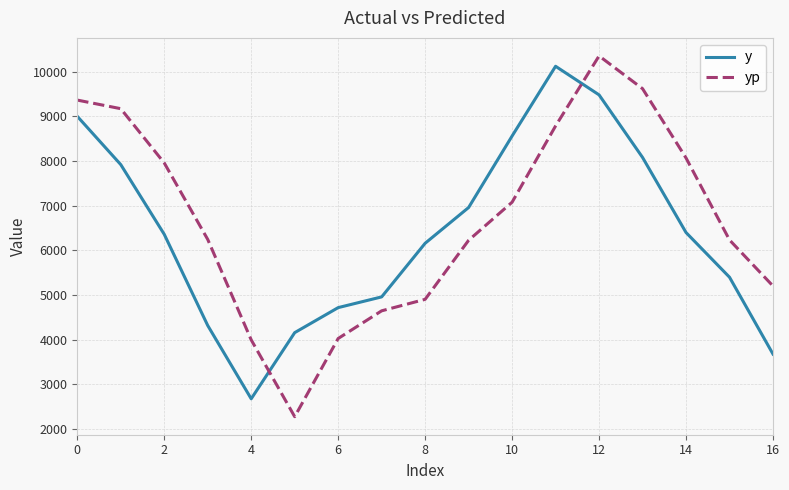

What is the maximum value for y?

10120.0